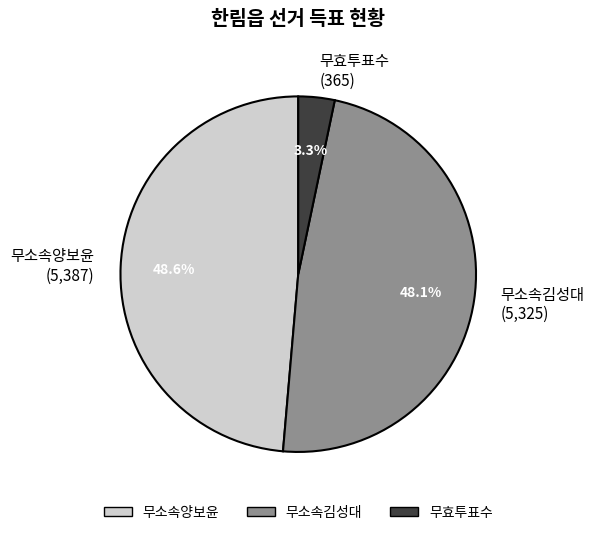

To the nearest percent, what is the difference between the largest and smallest slice percentages?

45%